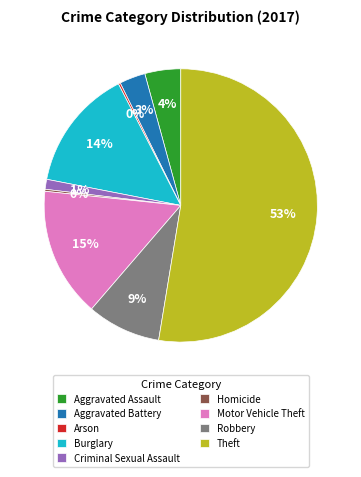

True or false: Burglary accounts for 21% of the total.

False